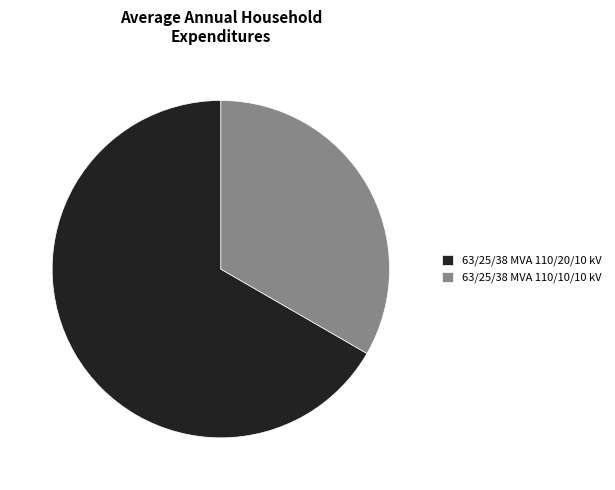

What is the majority slice?

63/25/38 MVA 110/20/10 kV